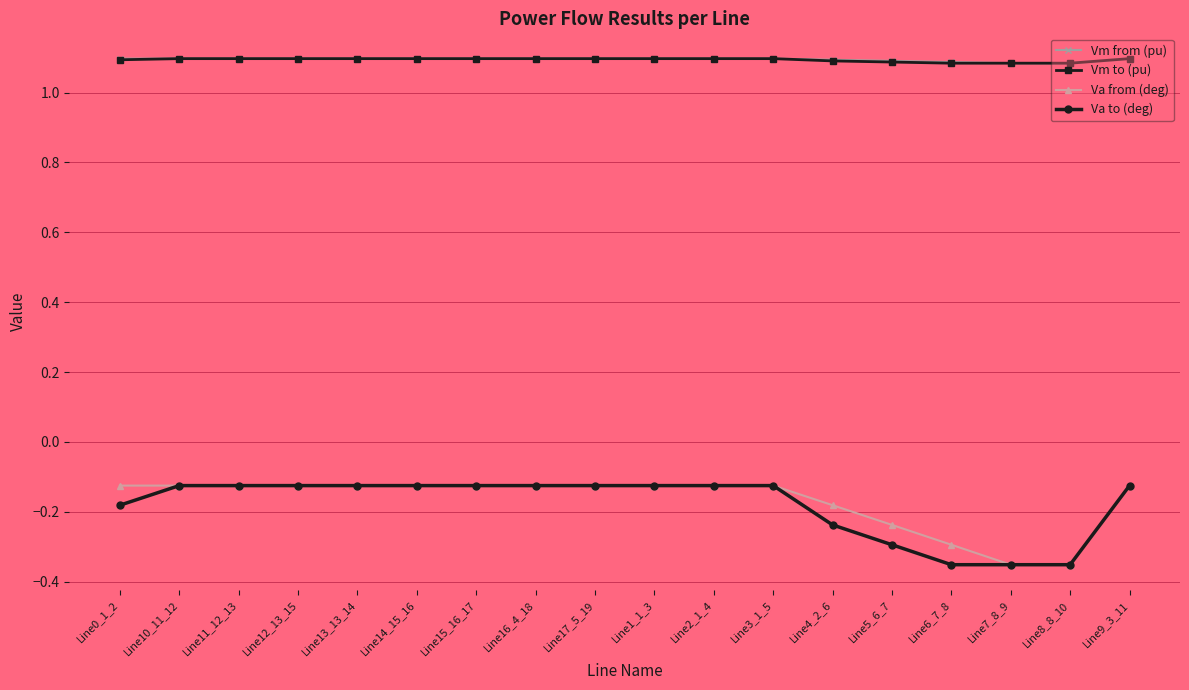

Does the chart have visible grid lines?

Yes